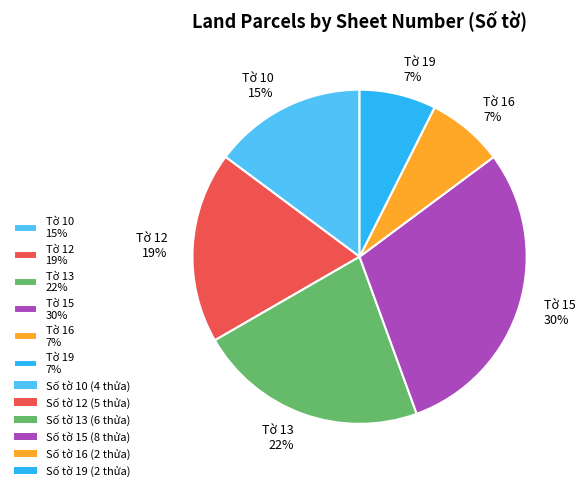

Count the number of slices in the pie.

6